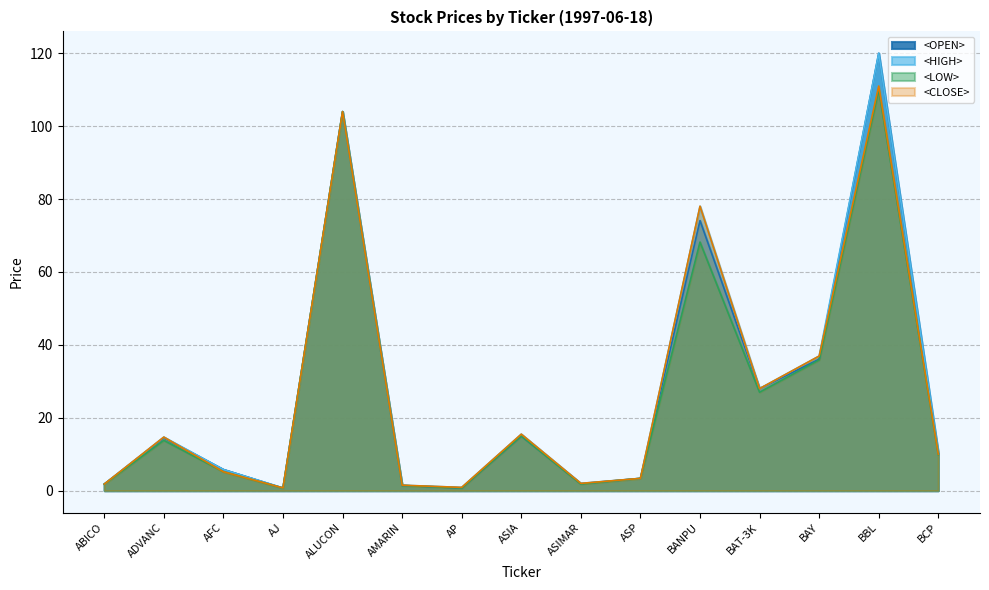

At how many categories does at least one series exceed 86?

2